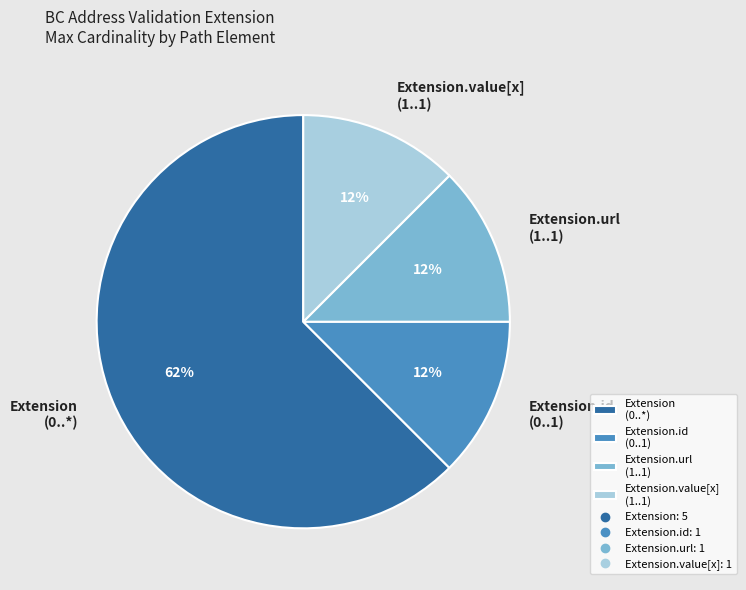

Approximately how many times larger is the value at Extension.value[x] (1..1) compared to Extension.id (0..1)?

1.0